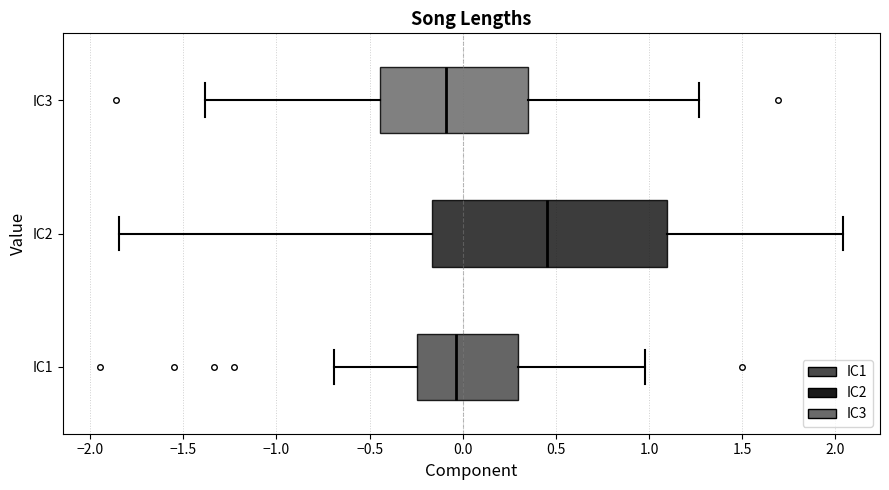

Reading bottom to top, read every box against the x-axis: the position of its median line, the range the box covers, and the ends of its whiskers. The values are not printed on the chart, so give them approximately, as read against the axis.

IC1: median -0.05, box -0.25 to 0.30, whiskers -0.70 to 1.00
IC2: median 0.45, box -0.15 to 1.10, whiskers -1.85 to 2.05
IC3: median -0.10, box -0.45 to 0.35, whiskers -1.40 to 1.25